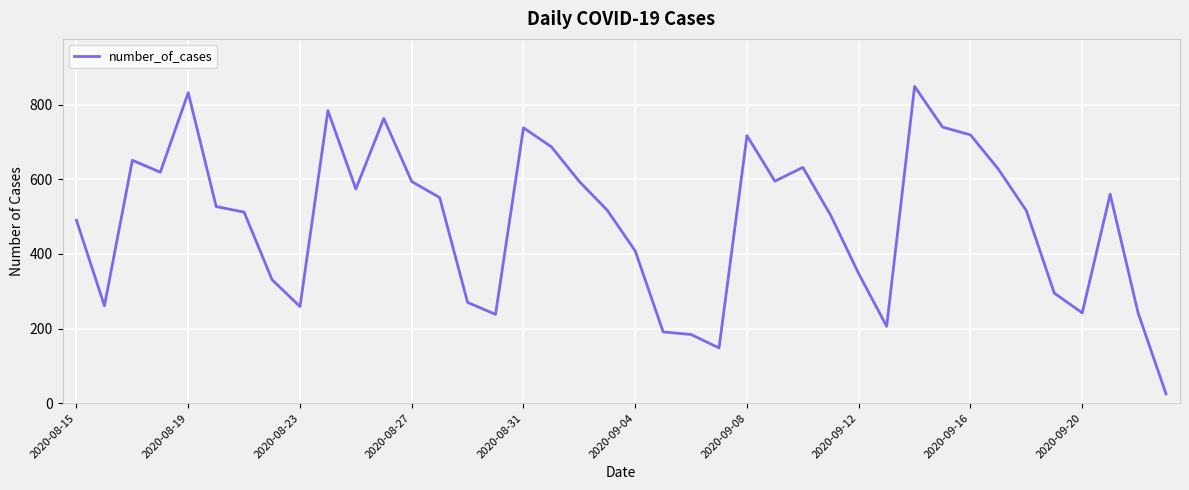

What is the difference between the second highest and minimum values?

807